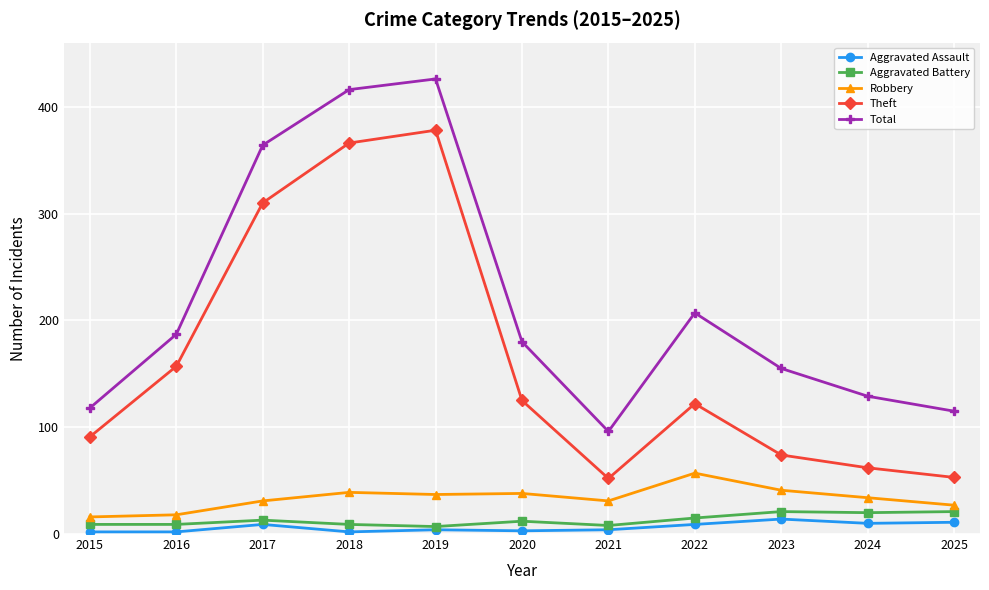

What is the spread (max minus min) of values at 2017?

355